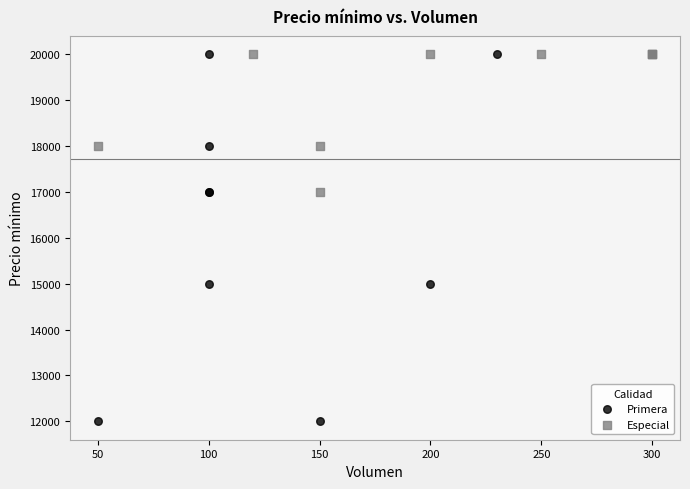

Which series contains the lowest Y value?

Primera